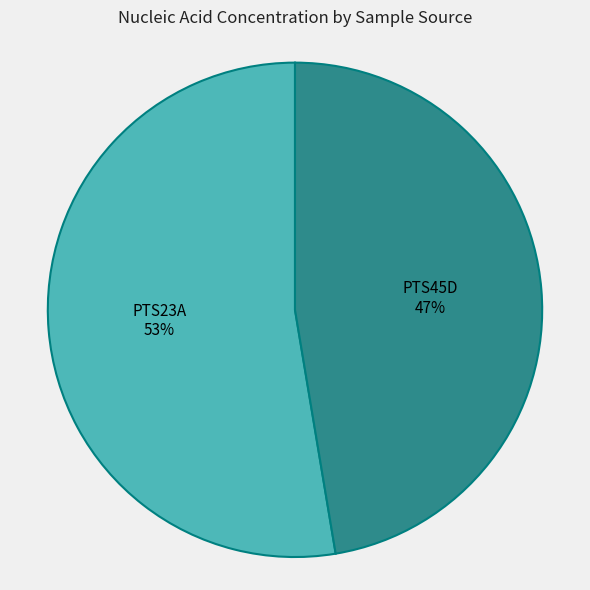

Do PTS45D and PTS23A together represent more than half of the pie?

Yes